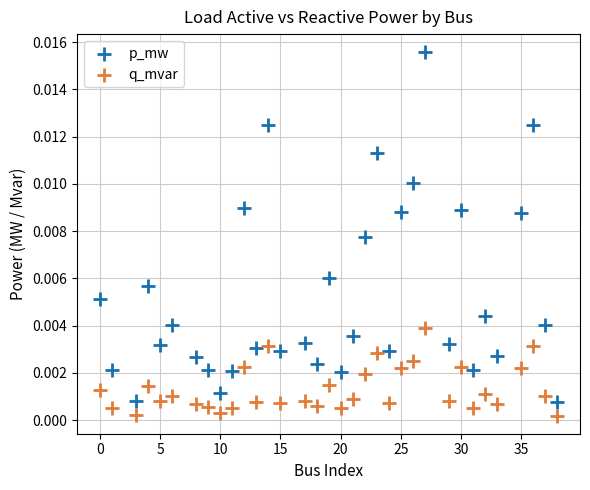

Which series contains the lowest Y value?

q_mvar